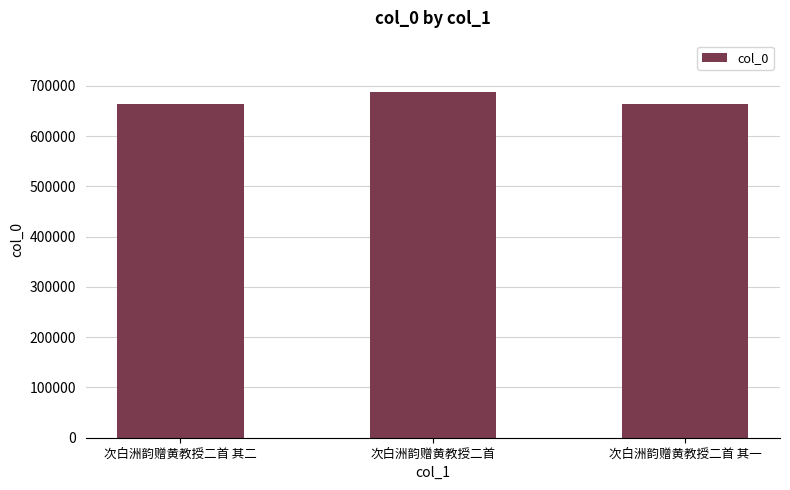

What is the approximate value at 次白洲韵赠黄教授二首, to the nearest 50?

686700